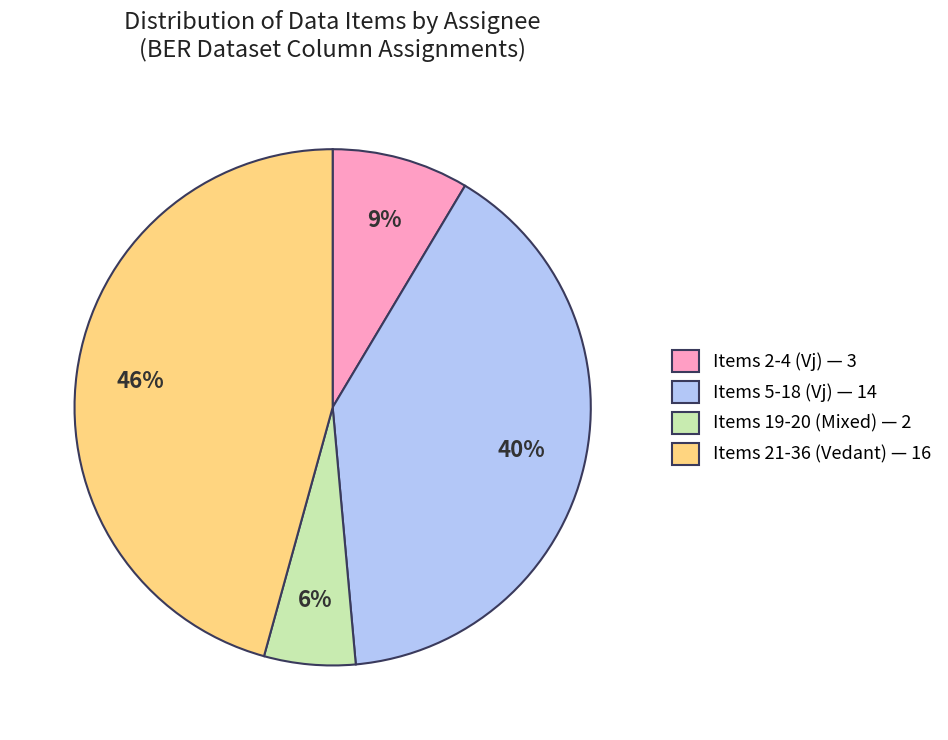

Between Items 21-36 (Vedant) — 16 and Items 5-18 (Vj) — 14, which is larger?

Items 21-36 (Vedant) — 16